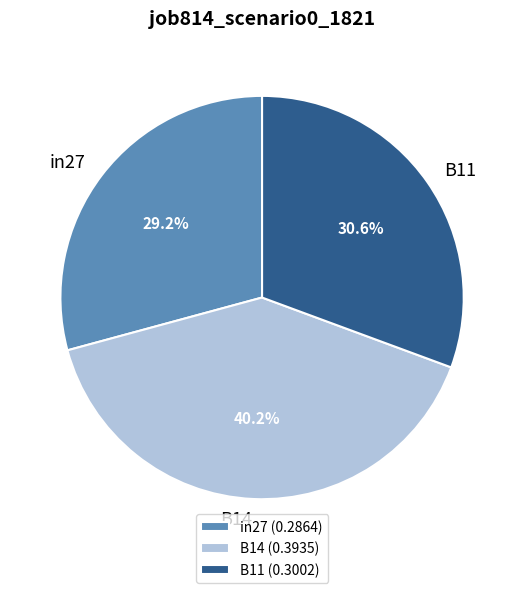

Is it true that in27 is 29% of the pie?

True